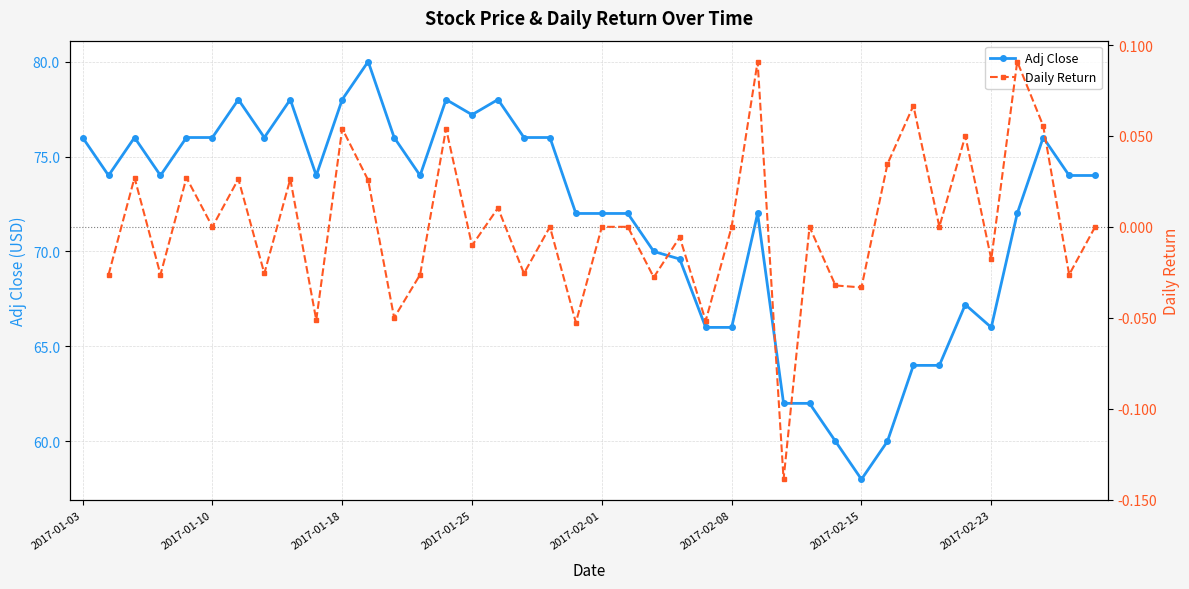

What is the label of the 20th point from the right?

2017-02-01